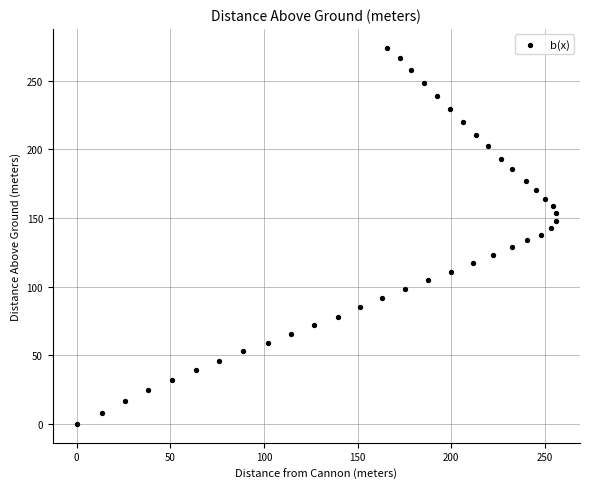

What is the range of Y values (max minus min)?

273.9